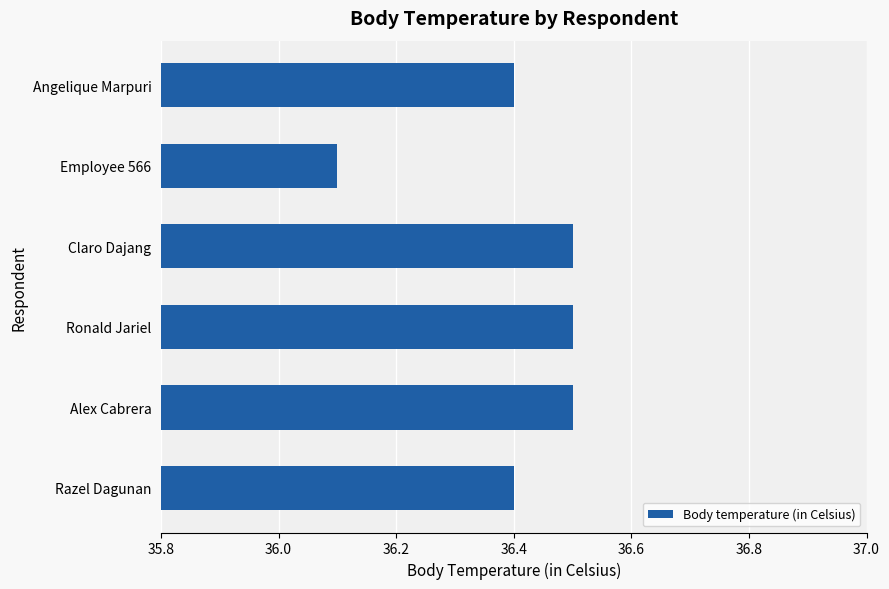

What is the minimum value shown in the chart?

36.1